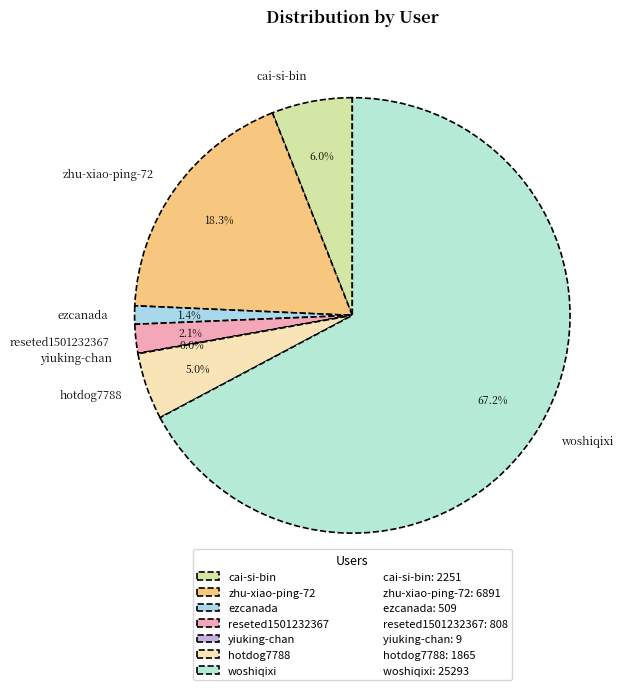

What is the largest slice in the pie chart?

woshiqixi